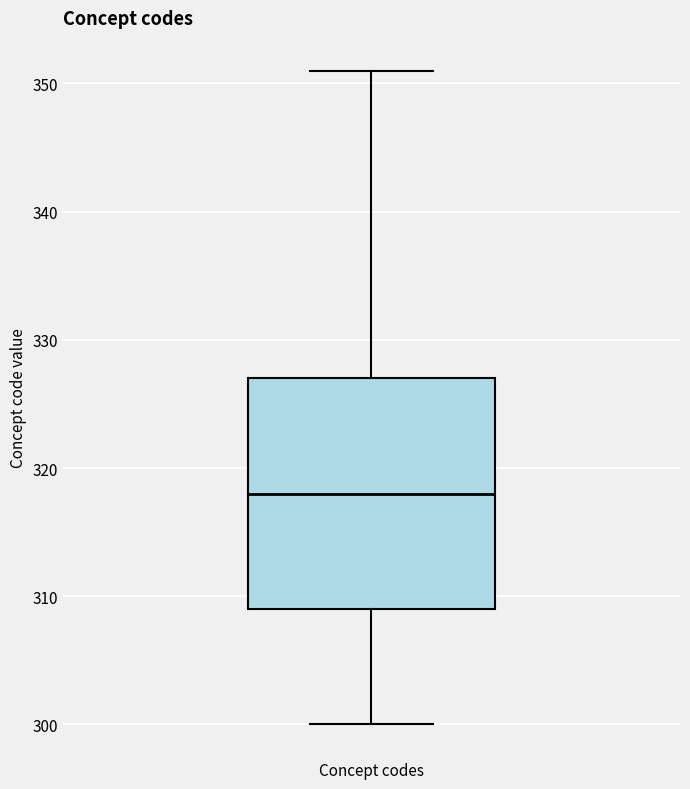

Transcribe this box plot: give where the median line is, the range the box spans, and where the two whiskers end, as read against the y-axis. The values are not printed on the chart, so give them approximately, as read against the axis.

median 318, box 309 to 327, whiskers 300 to 351